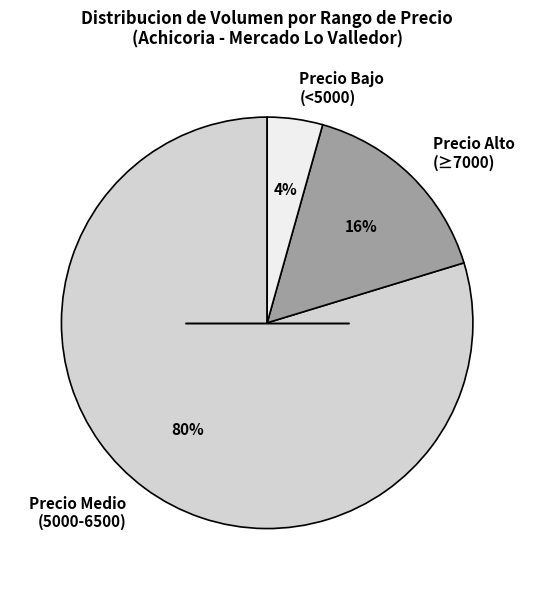

The Precio Alto (≥7000) slice represents 16% of the pie. True or false?

True